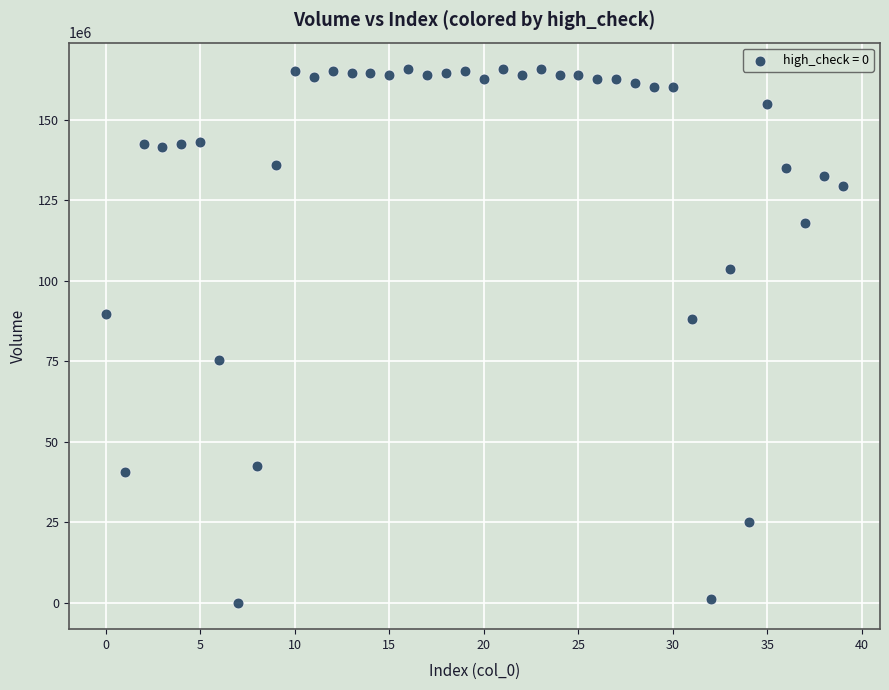

What is the range of Y values (max minus min)?

165521985.3